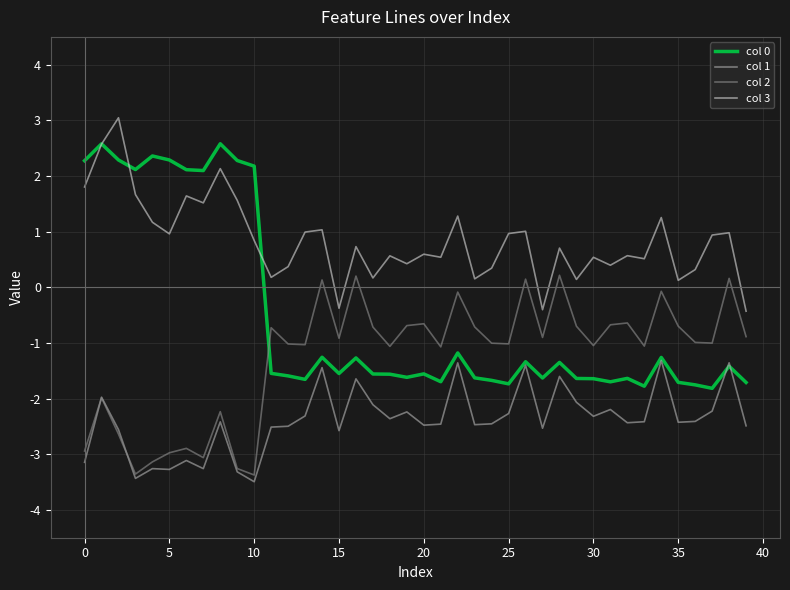

What is the average value of the col 3 series?

0.8